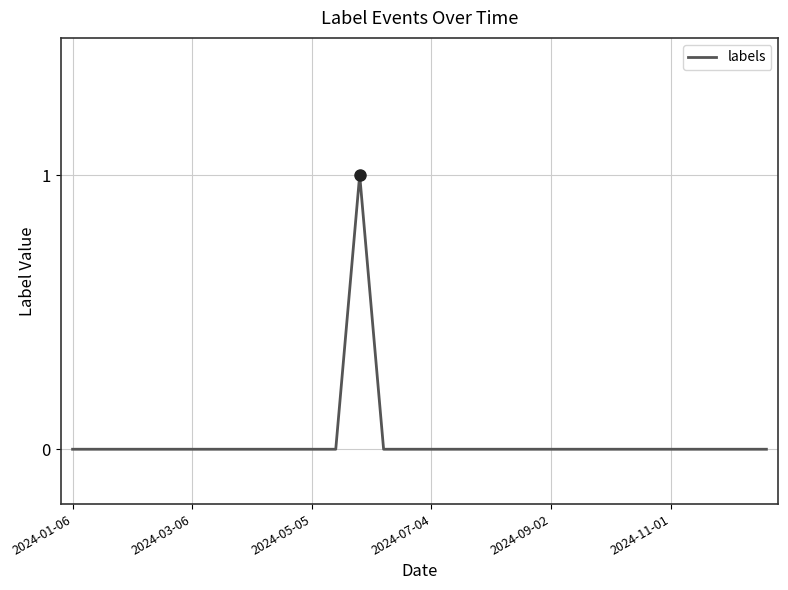

How many lines are shown in the chart?

1